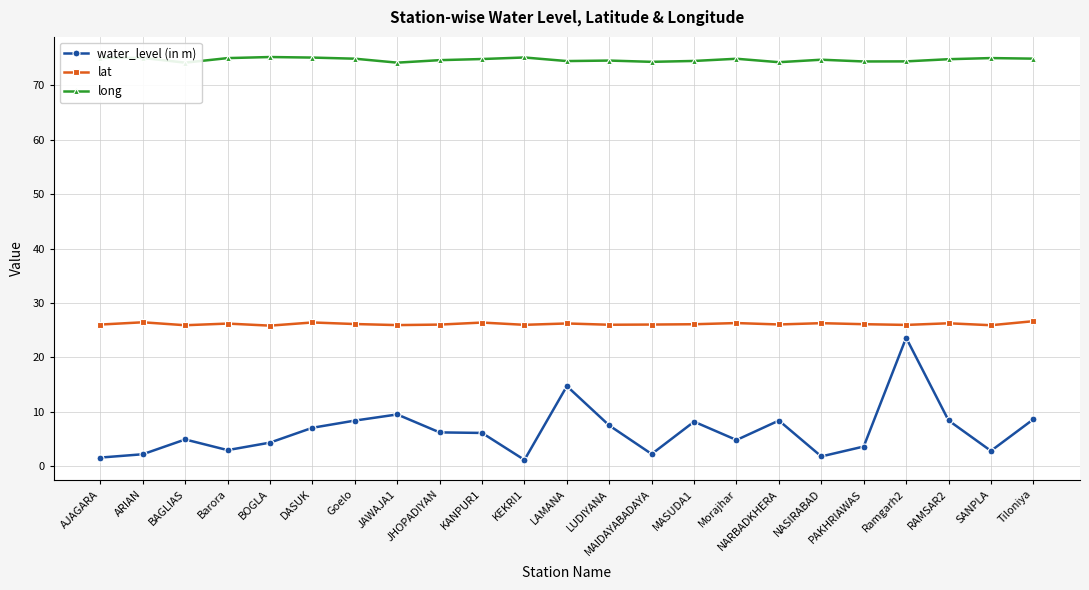

In long, how many points are higher than both neighbors (excluding endpoints)?

6